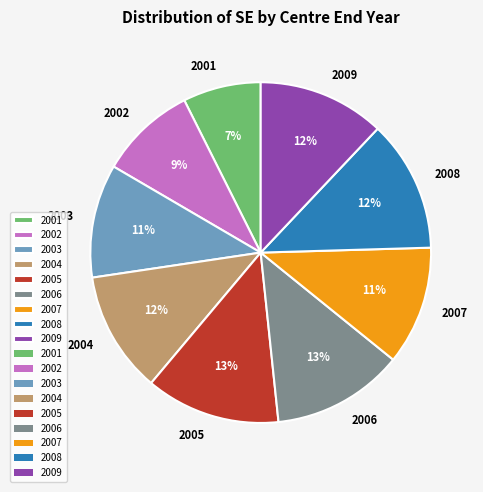

To the nearest percent, what is the average slice percentage?

11%